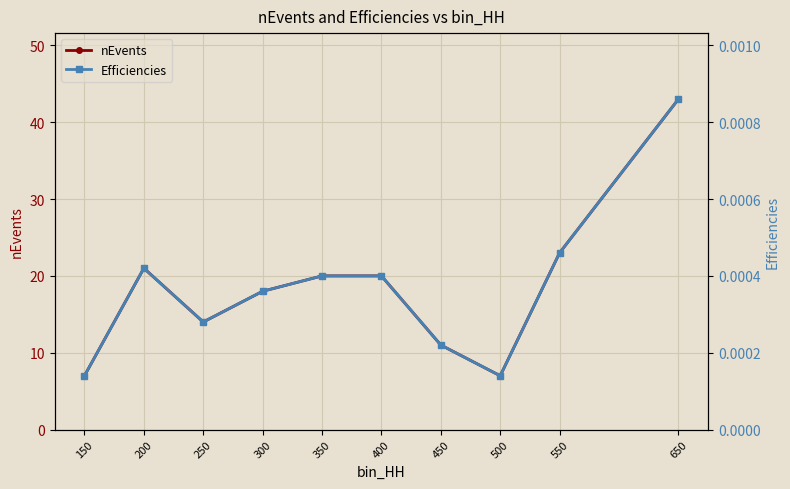

What is the maximum value shown in the chart?

43.0